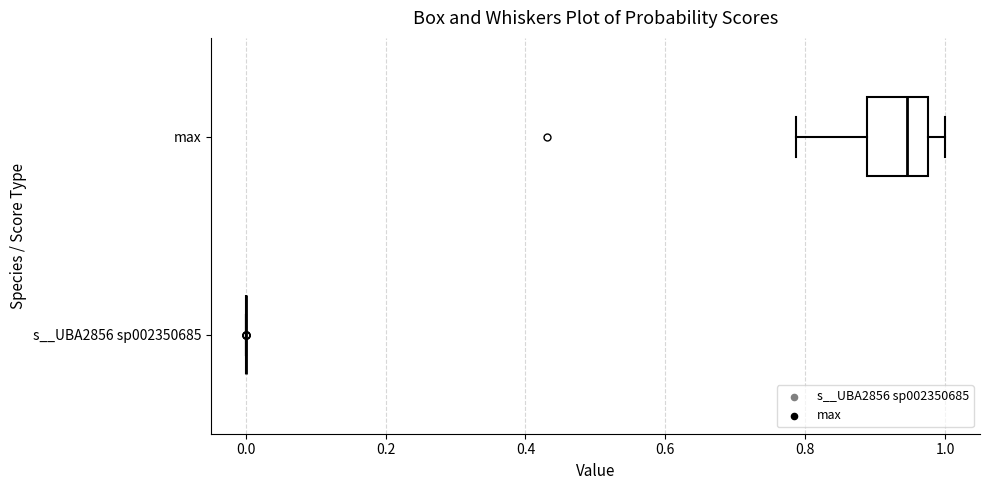

Comparing the boxes themselves (not the whiskers), which one is the widest?

max